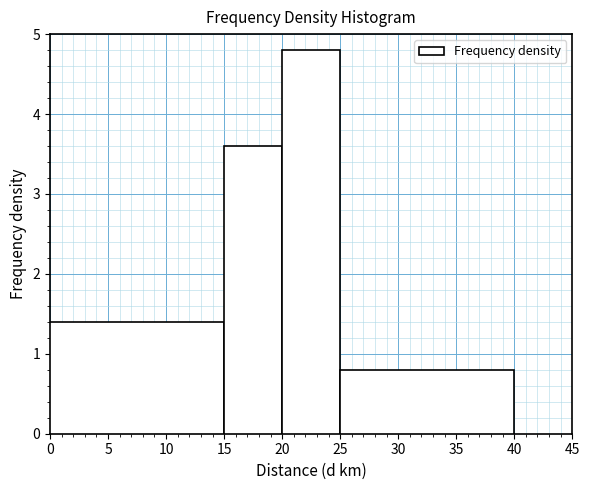

Reading left to right, list every bar in this chart as the range it spans on the x-axis followed by its height. The values are not printed on the chart, so give them approximately, as read against the axis.

0 to 15: 1.4
15 to 20: 3.6
20 to 25: 4.8
25 to 40: 0.8